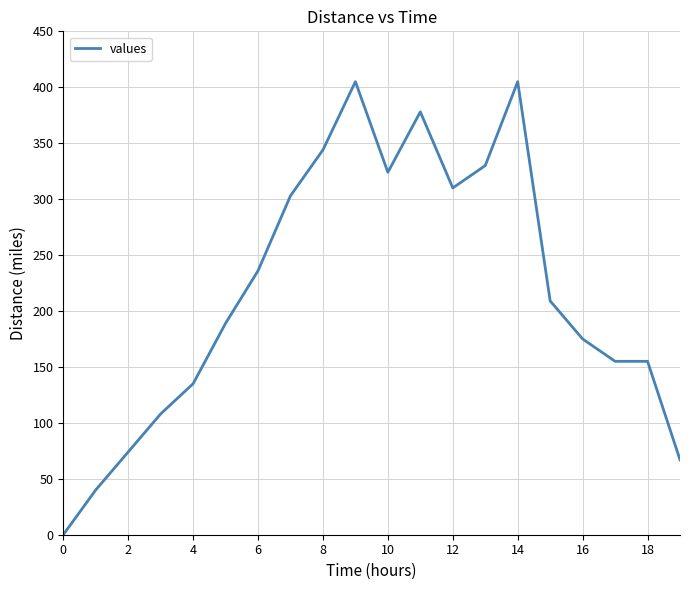

What is the maximum value shown in the chart?

405